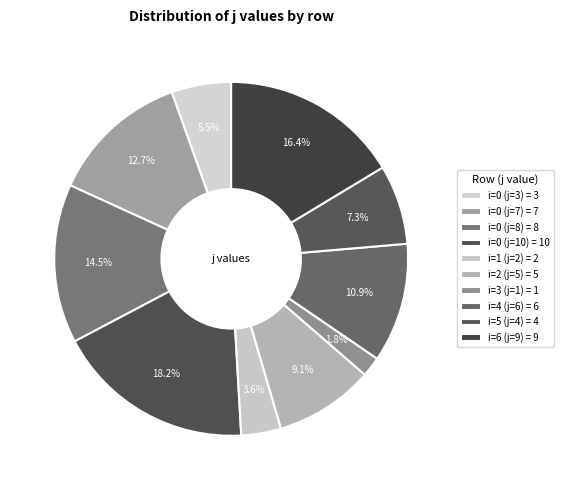

Count the number of slices in the pie.

10